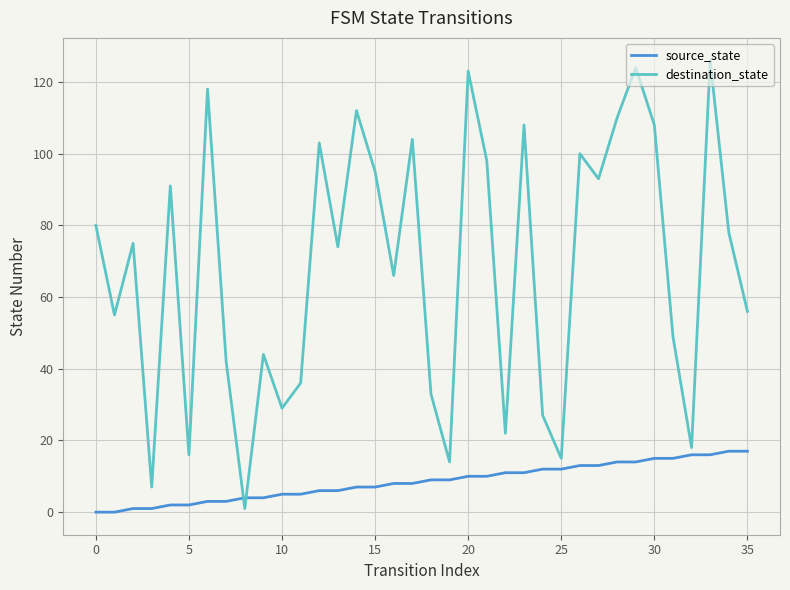

Which series ends up on top after the final intersection of source_state and destination_state?

destination_state